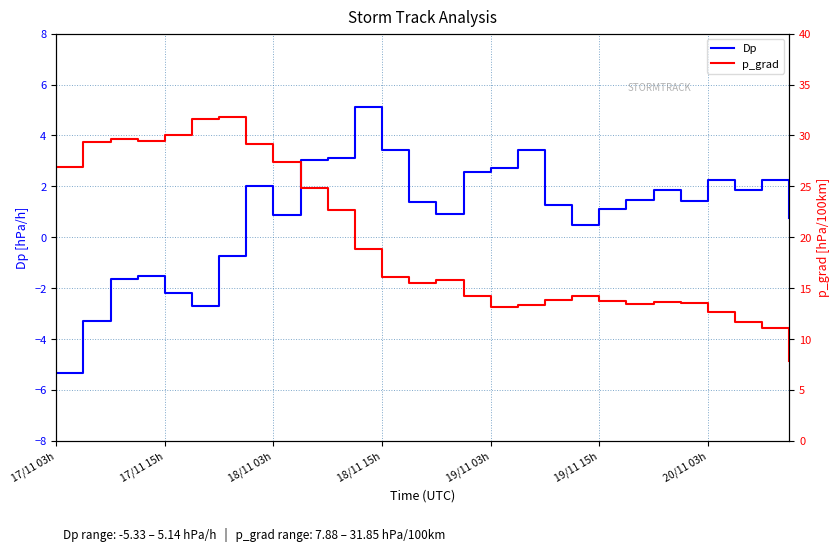

What is the sum of all Dp values?

25.8